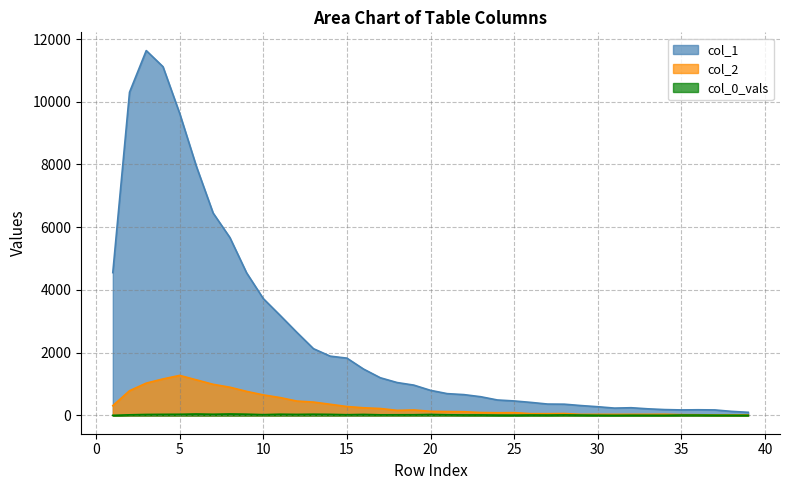

At which label does col_2 first exceed 133?

1